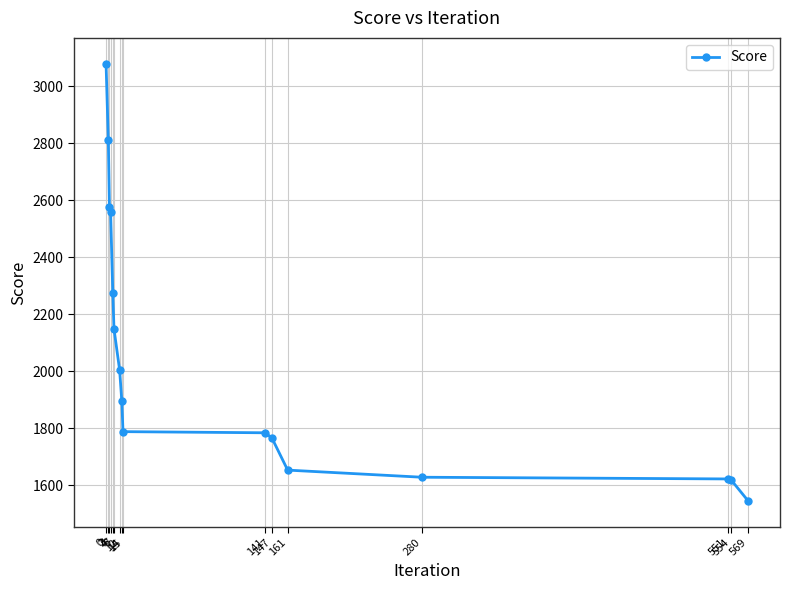

How many distinct data groups are displayed?

1